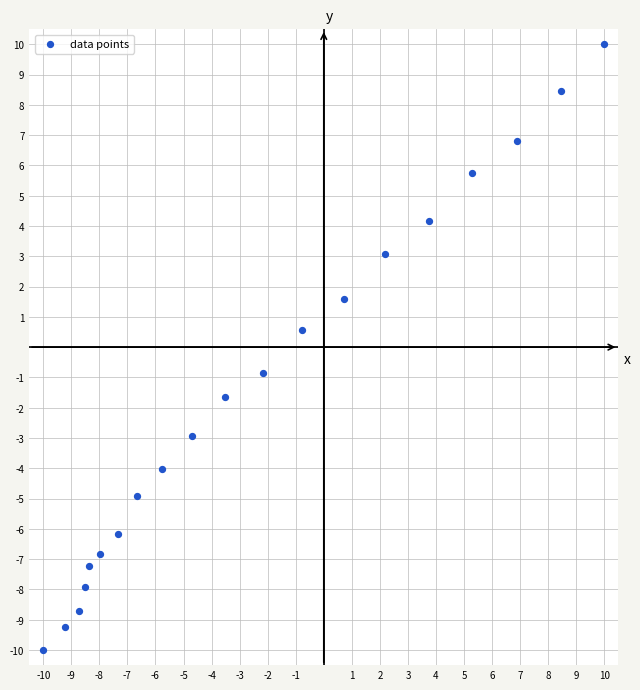

What Y value in the scatter plot is closest to 0?

0.6